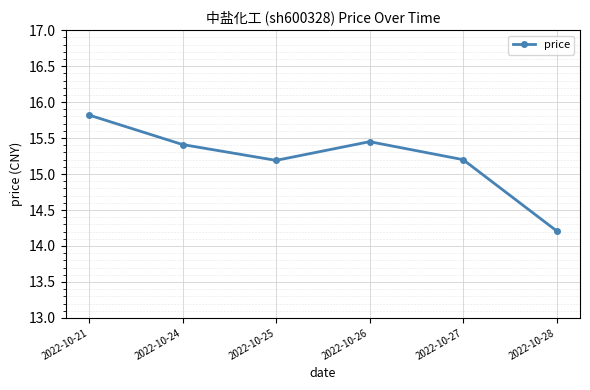

True or false: the data shows 15.8 at 2022-10-21.

True